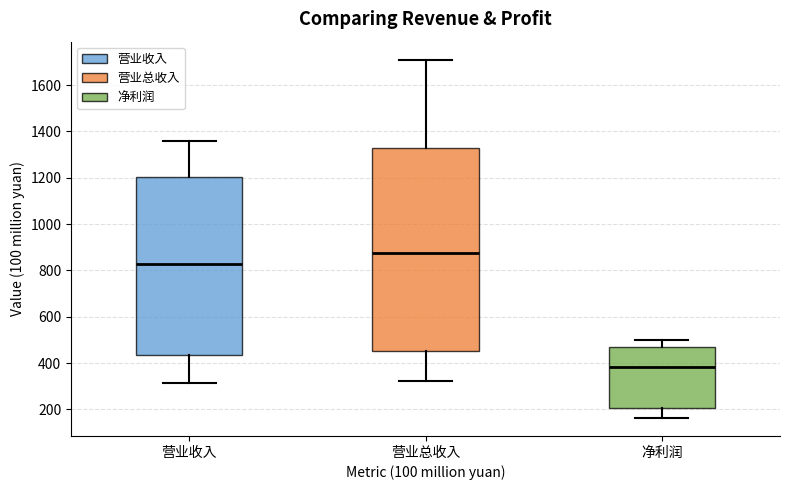

Which box's median line is the lowest?

净利润